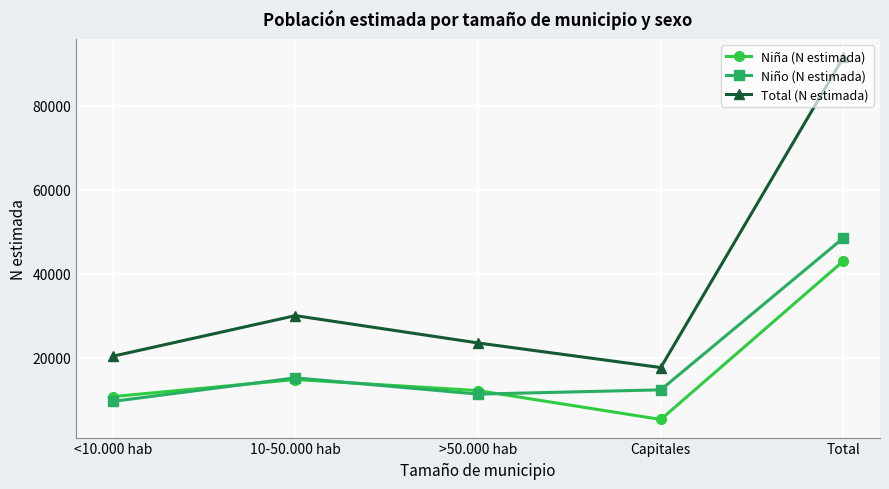

At which category does Total (N estimada) reach its first local valley?

Capitales